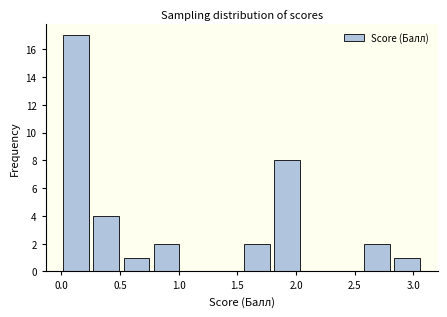

Over which range of the x-axis is the bar tallest?

0.00 to 0.25